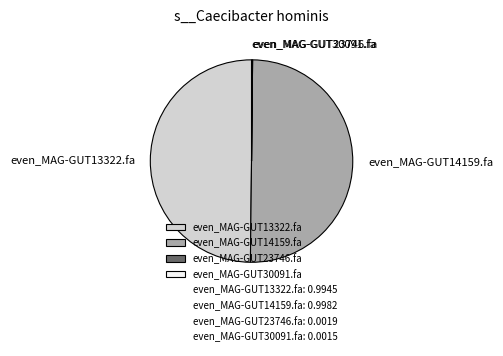

True or false: even_MAG-GUT14159.fa accounts for 50% of the total.

True